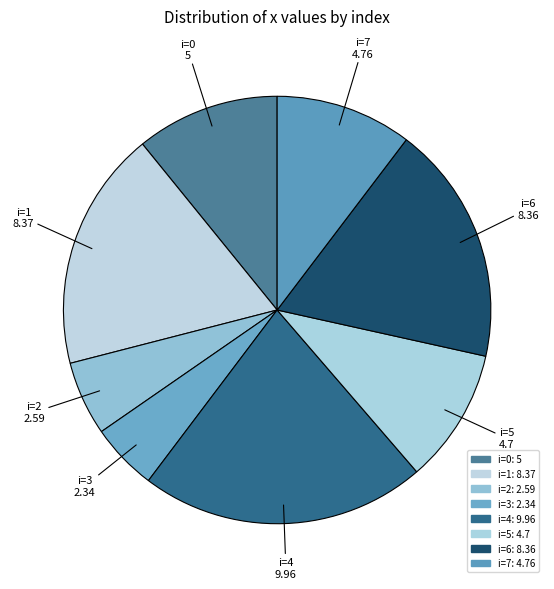

Approximately how many times larger is the value at i=7 compared to i=0?

1.0